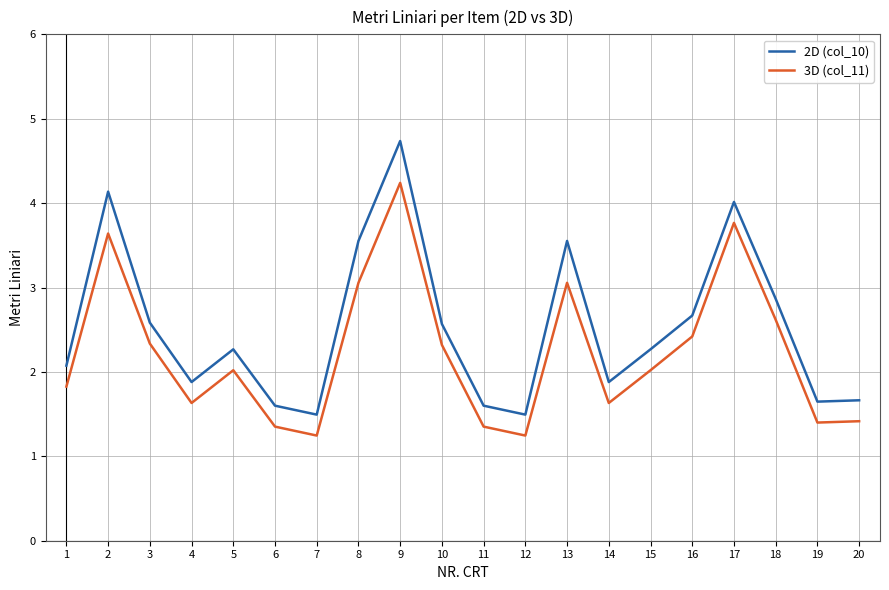

Which series changed the most between 8 and 17?

3D (col_11)